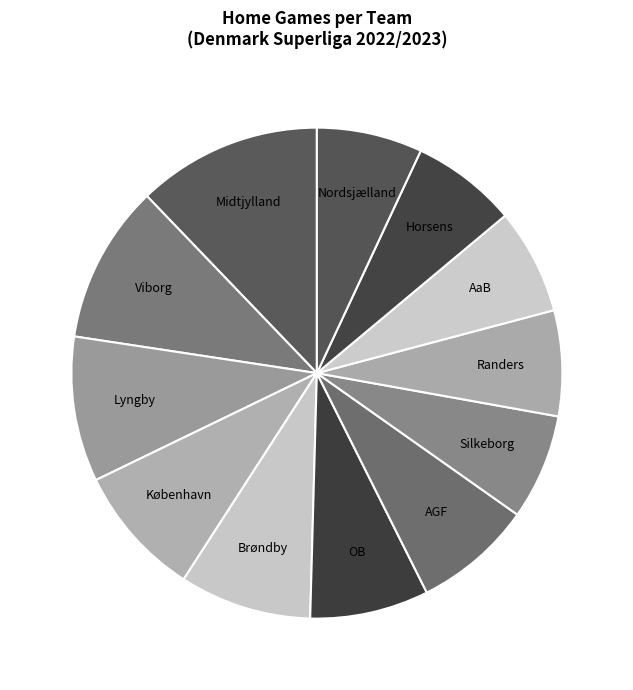

Which has a higher value, Horsens or Lyngby?

Lyngby